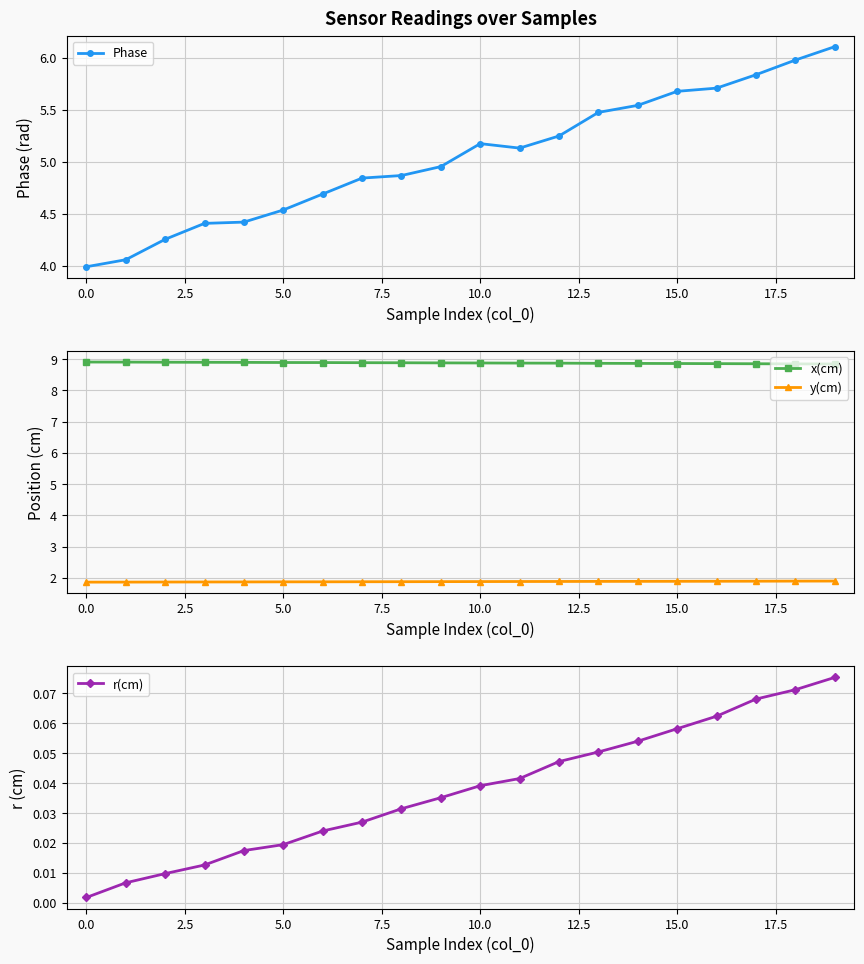

How many y(cm) values are between 1 and 2?

20